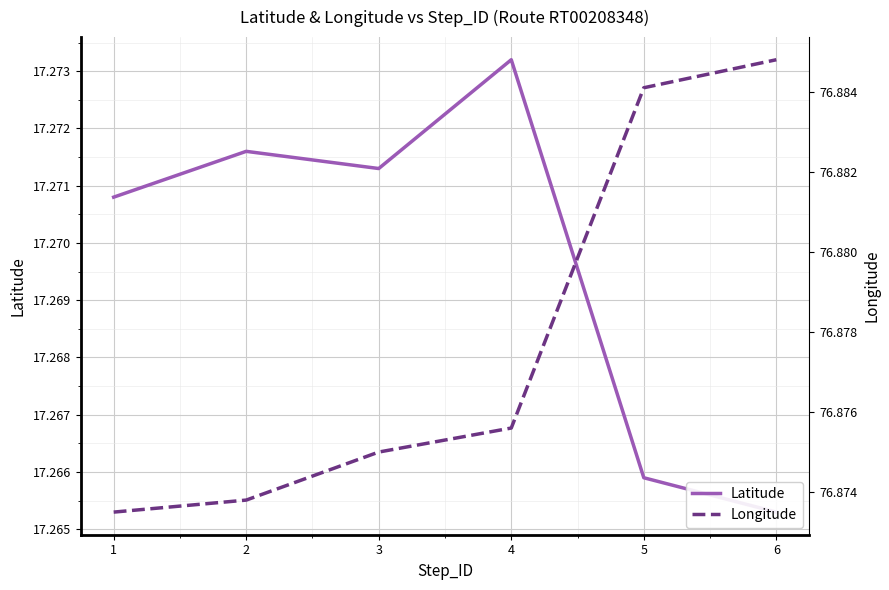

Rank the series by their maximum value, from highest to lowest.

Longitude, Latitude